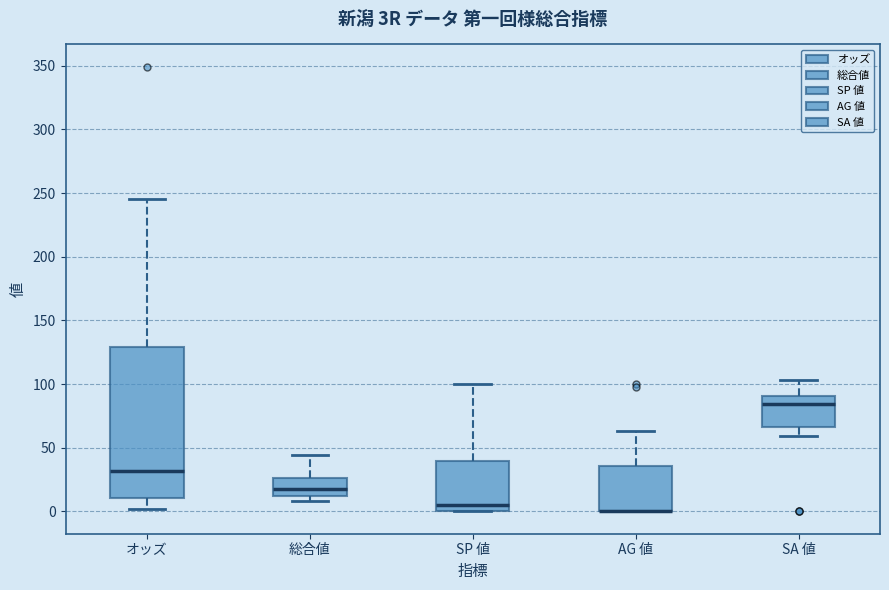

Reading left to right, transcribe this box plot: for each box, give where its median line is, the range the box spans, and where its two whiskers end, as read against the y-axis. The values are not printed on the chart, so give them approximately, as read against the axis.

オッズ: median 30, box 10 to 130, whiskers 0 to 245
総合値: median 20, box 15 to 25, whiskers 10 to 45
SP 値: median 5, box 0 to 40, whiskers 0 to 100
AG 値: median 0 (drawn on the box's lower edge), box 0 to 35, whiskers 0 to 65
SA 値: median 85, box 65 to 90, whiskers 60 to 105